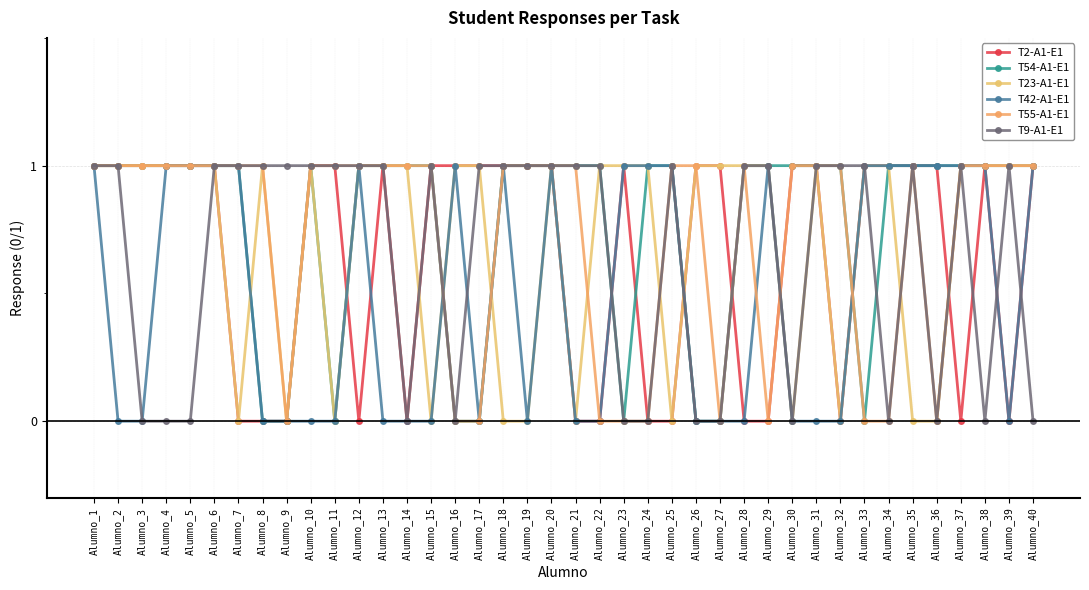

What is the total value across all series at Alumno_4?

5